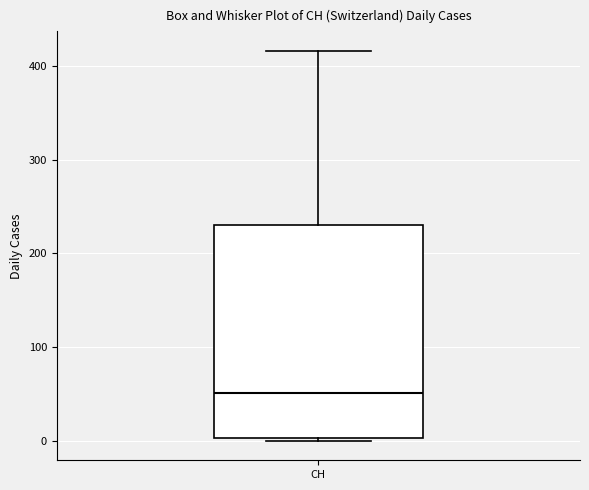

Where is the upper edge of the box for CH on the y-axis? The values are not printed on the chart, so give them approximately, as read against the axis.

230